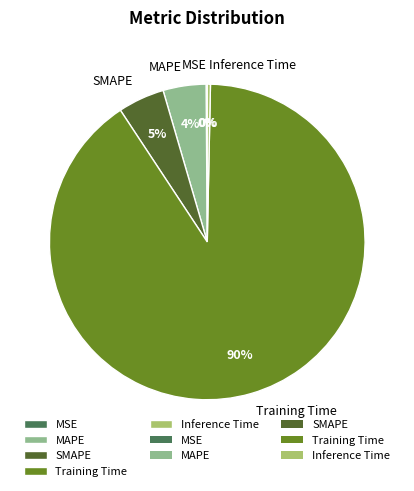

Which slice represents more than half of the pie?

Training Time